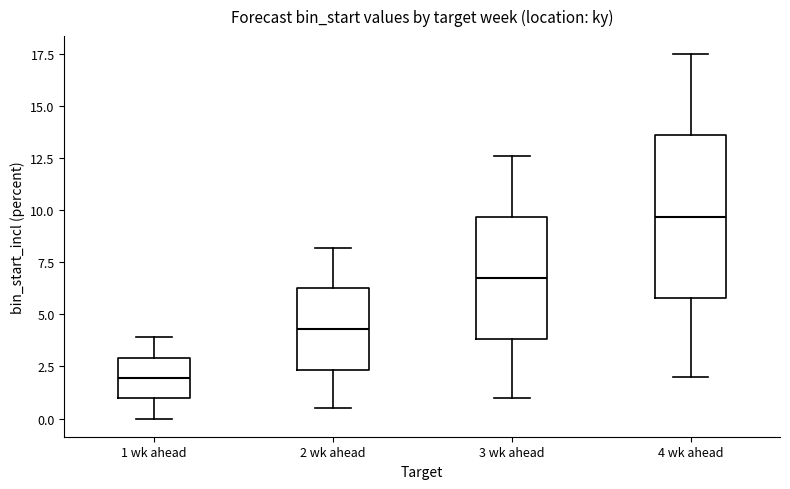

Where does the lower whisker of the box for 1 wk ahead end on the y-axis? The values are not printed on the chart, so give them approximately, as read against the axis.

0.0